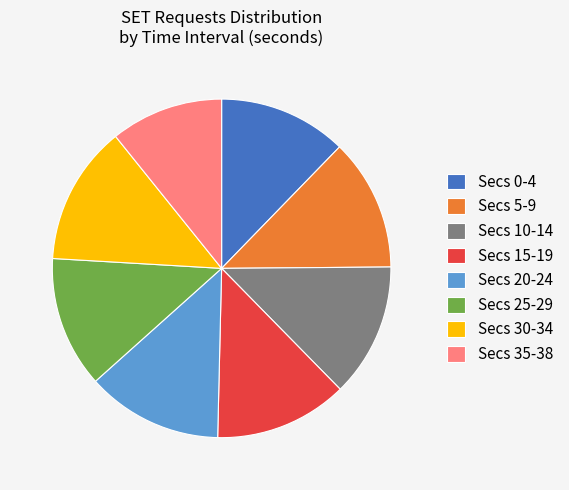

Combined, do Secs 25-29 and Secs 10-14 account for over 50%?

No